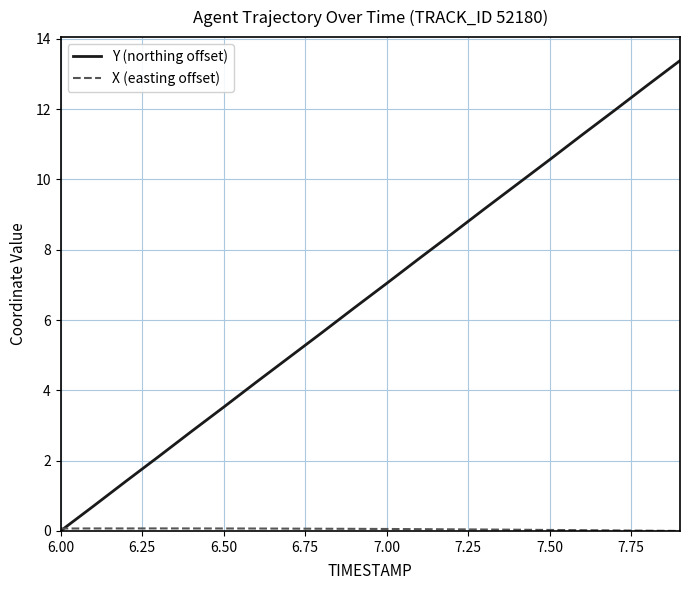

What is the maximum value shown in the chart?

13.4